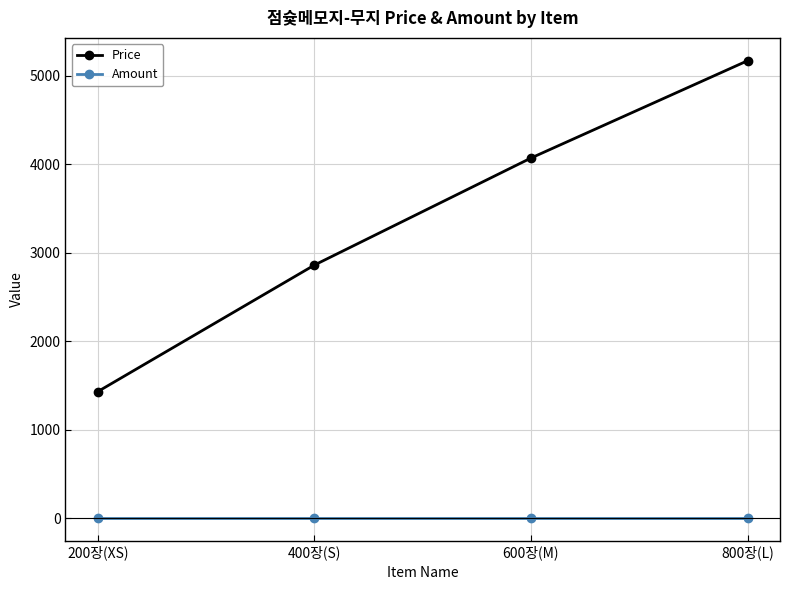

How many data points does each series have?

4